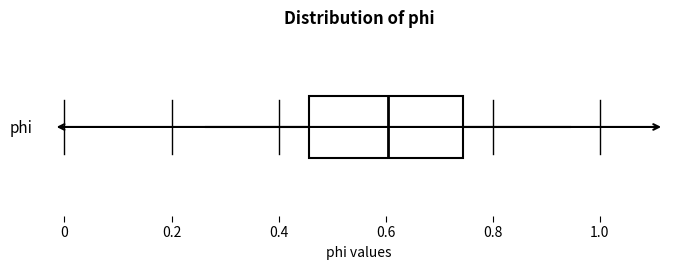

Where does the right whisker of the box for phi end on the x-axis? The values are not printed on the chart, so give them approximately, as read against the axis.

0.94